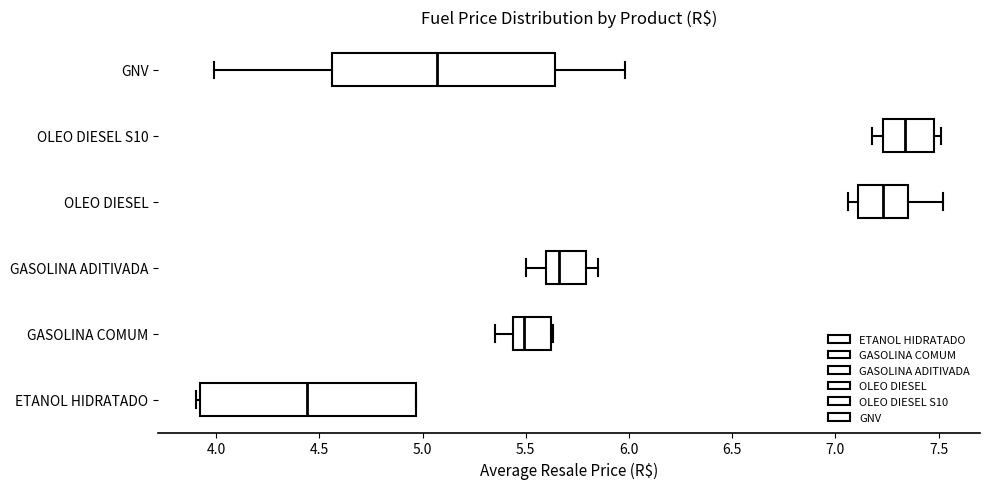

Which box's median line is the furthest to the right?

OLEO DIESEL S10